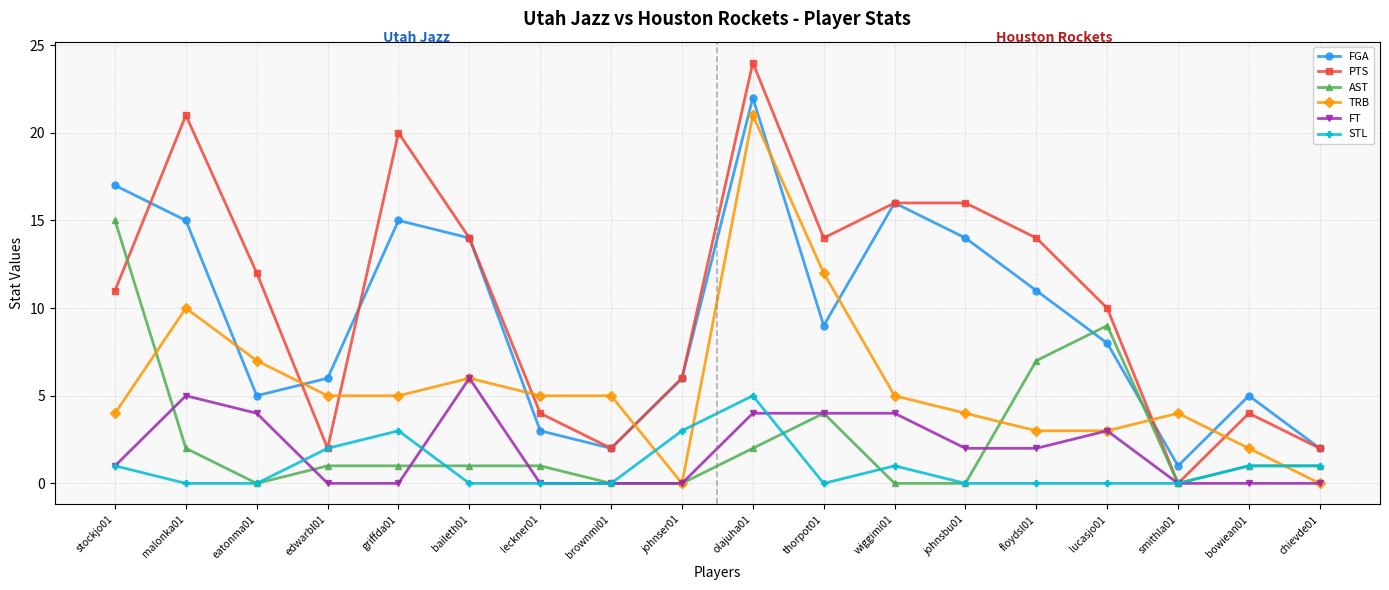

At malonka01, list the series in order from smallest to largest.

STL, AST, FT, TRB, FGA, PTS